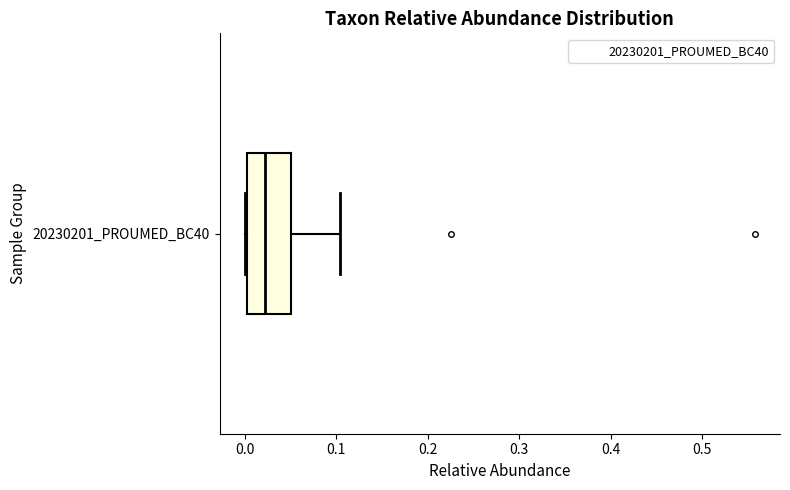

Transcribe this box plot: give where the median line is, the range the box spans, and where the two whiskers end, as read against the x-axis. The values are not printed on the chart, so give them approximately, as read against the axis.

median 0.02, box 0.00 to 0.05, whiskers 0.00 to 0.10